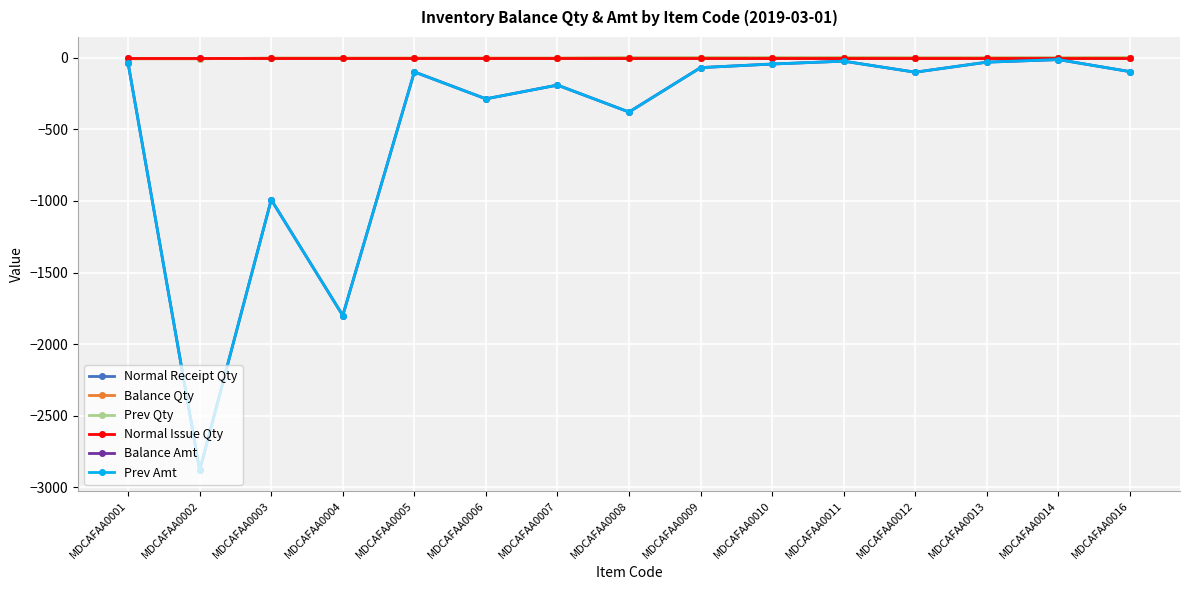

True or false: Normal Receipt Qty has more than 0 interior local peaks.

False